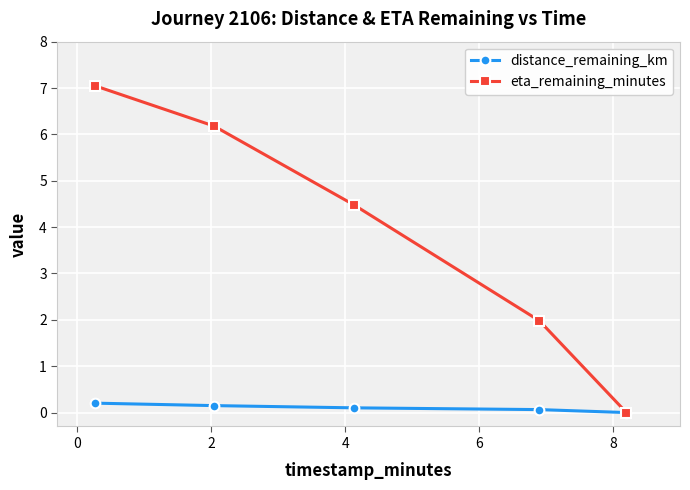

Which series has the largest range (max minus min)?

eta_remaining_minutes